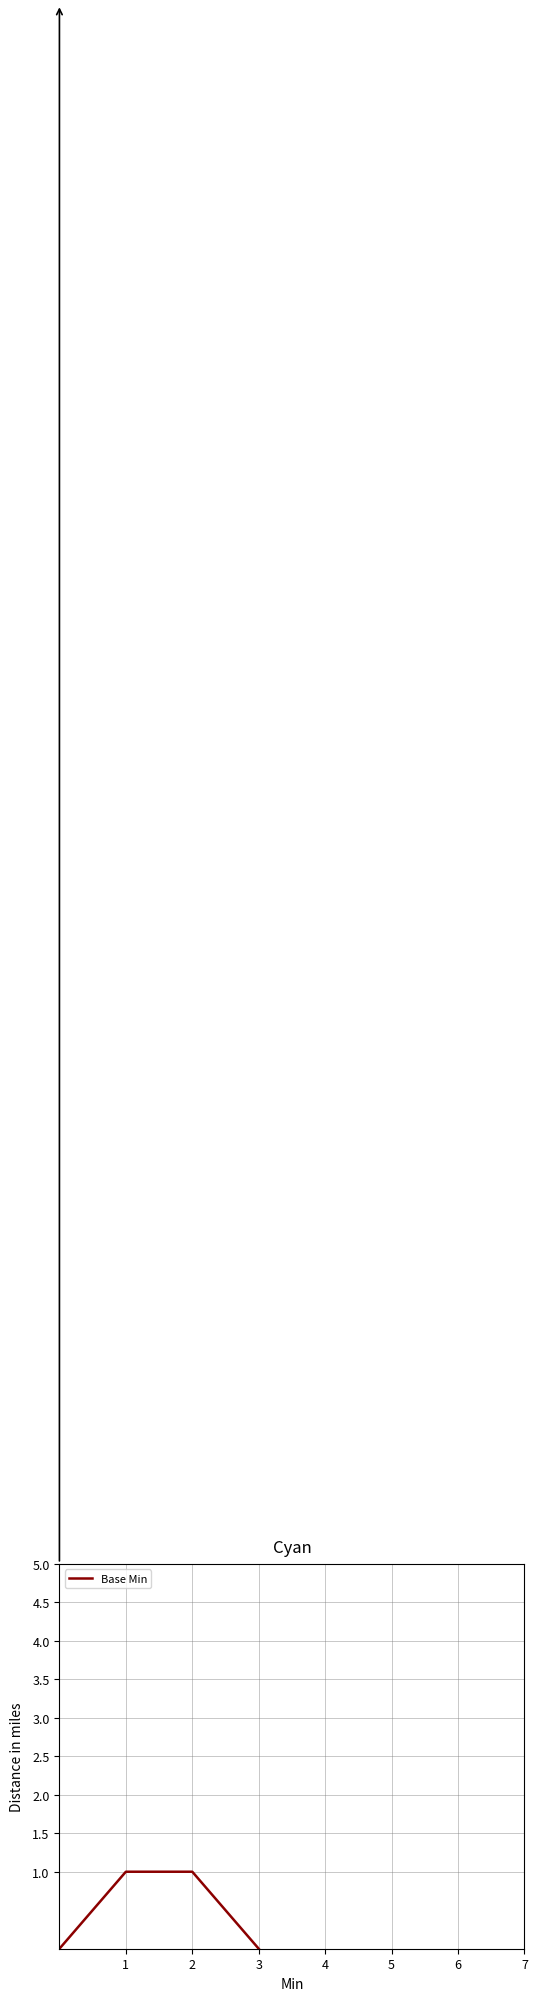

True or false: the data has more than 2 interior local peaks.

False